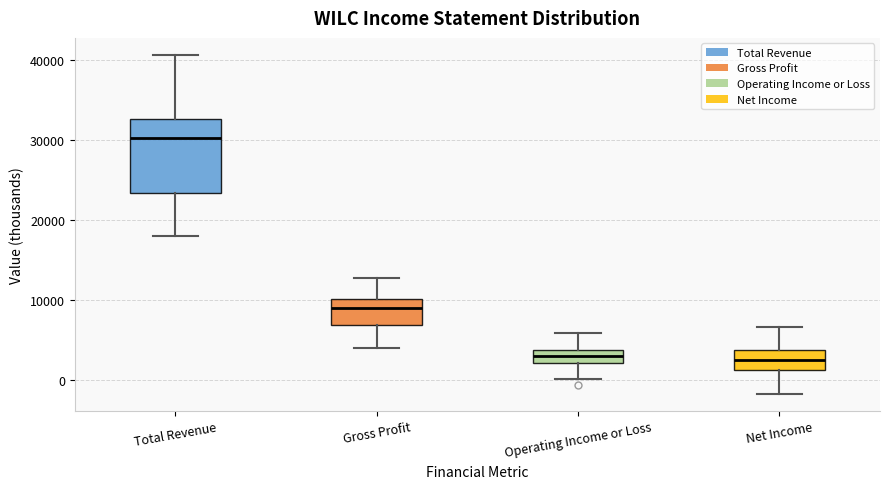

Comparing the boxes themselves (not the whiskers), which one is the tallest?

Total Revenue